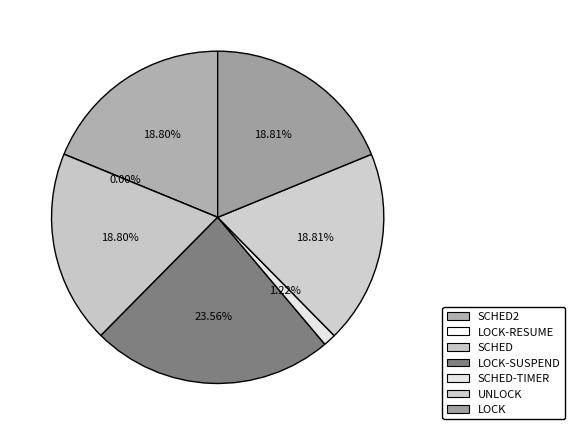

What percentage do LOCK-SUSPEND and UNLOCK together represent?

42.4%